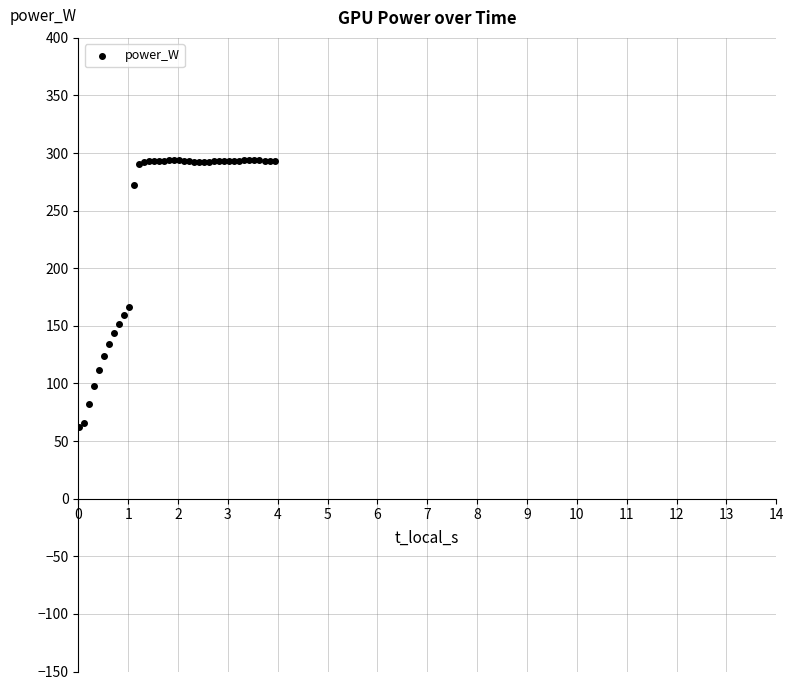

What Y value in the scatter plot is closest to 178?

166.1